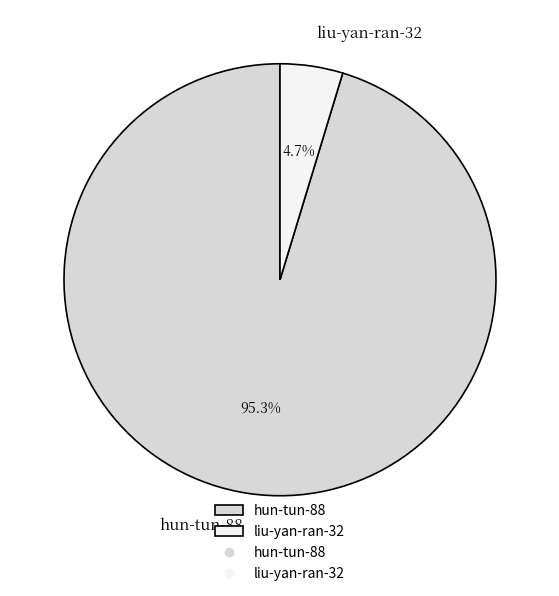

Which slice is the largest?

hun-tun-88